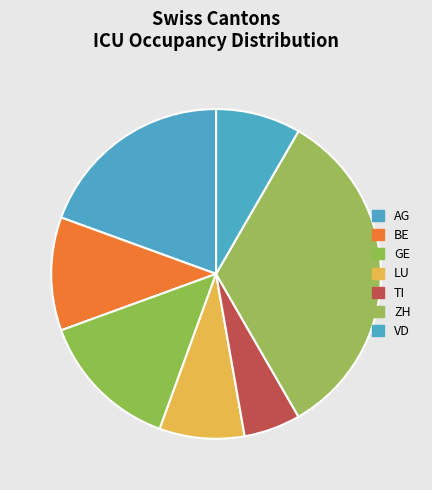

Which has a higher value, AG or ZH?

ZH